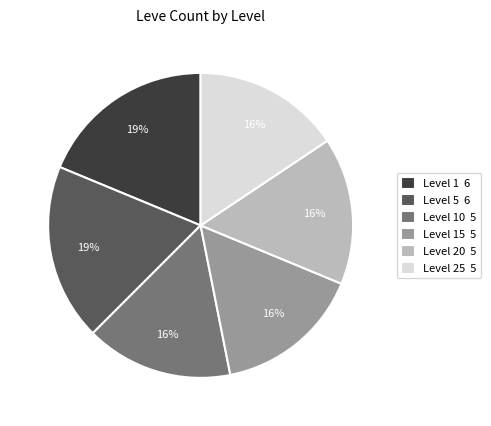

Combined, do Level 1 6 and Level 5 6 account for over 50%?

No